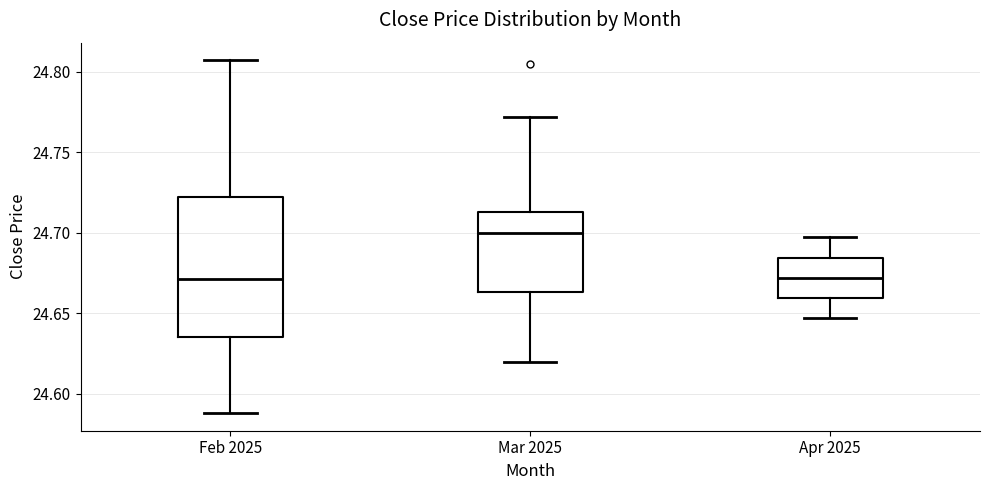

Reading left to right, transcribe this box plot: for each box, give where its median line is, the range the box spans, and where its two whiskers end, as read against the y-axis. The values are not printed on the chart, so give them approximately, as read against the axis.

Feb 2025: median 24.670, box 24.635 to 24.720, whiskers 24.590 to 24.805
Mar 2025: median 24.700, box 24.665 to 24.715, whiskers 24.620 to 24.770
Apr 2025: median 24.670, box 24.660 to 24.685, whiskers 24.645 to 24.695